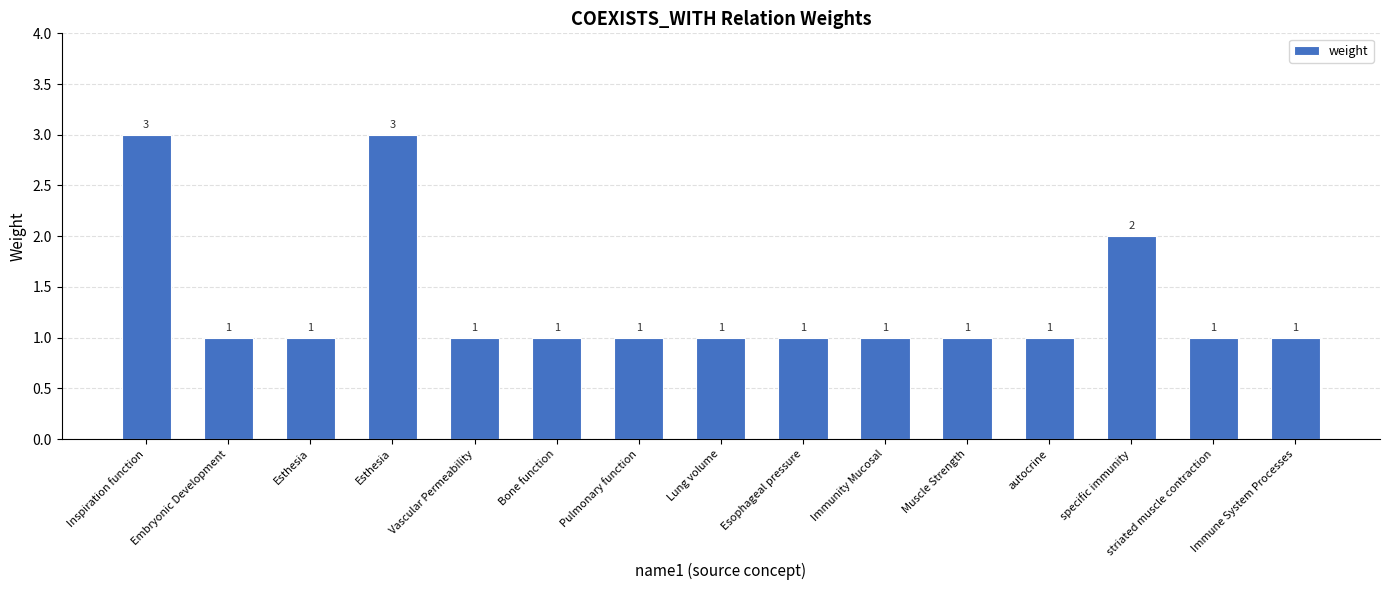

Does the chart contain stacked bars?

No